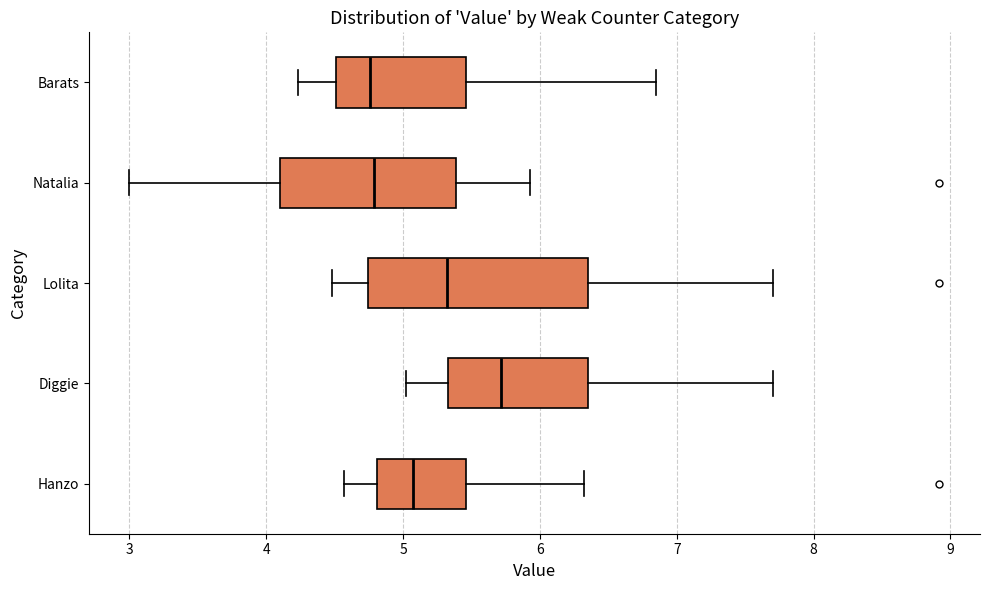

Which box is the widest, from its left edge to its right edge?

Lolita